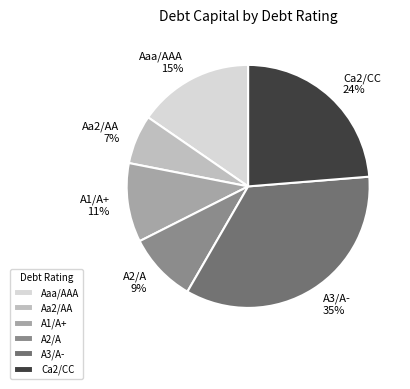

Combined, do A3/A- and A1/A+ account for over 50%?

No